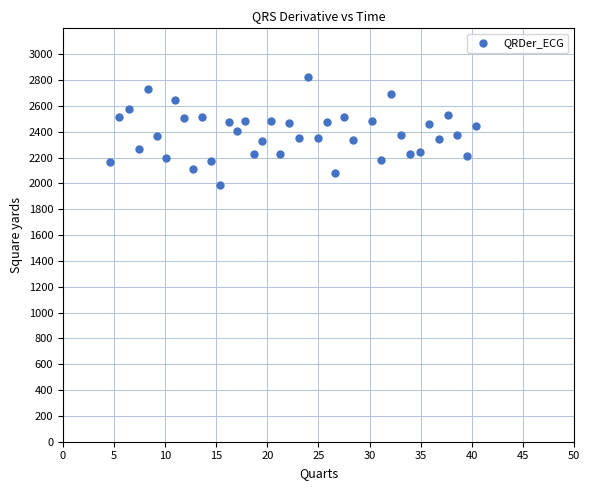

What is the range of Y values (max minus min)?

838.6